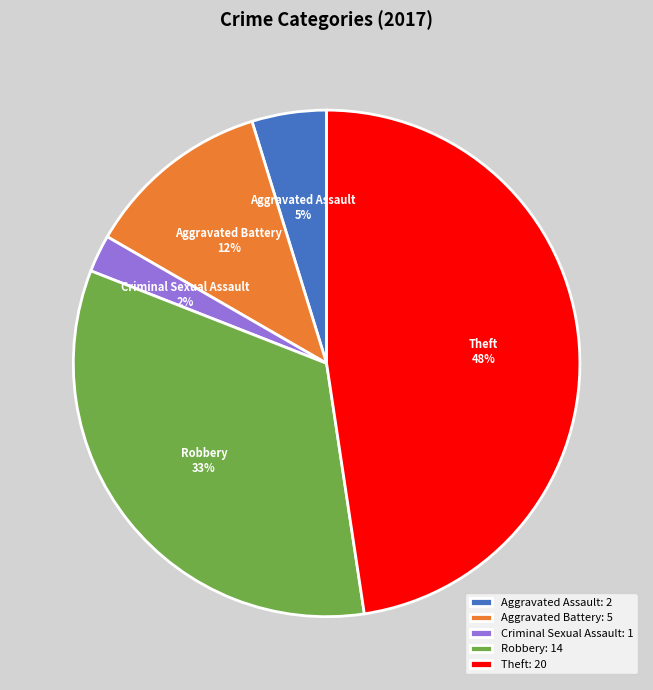

Count the number of slices in the pie.

5